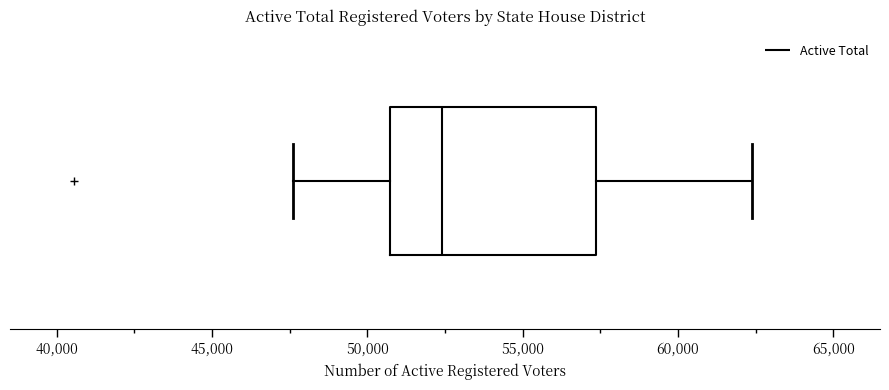

Where does the left whisker of the box end on the x-axis? The values are not printed on the chart, so give them approximately, as read against the axis.

47500